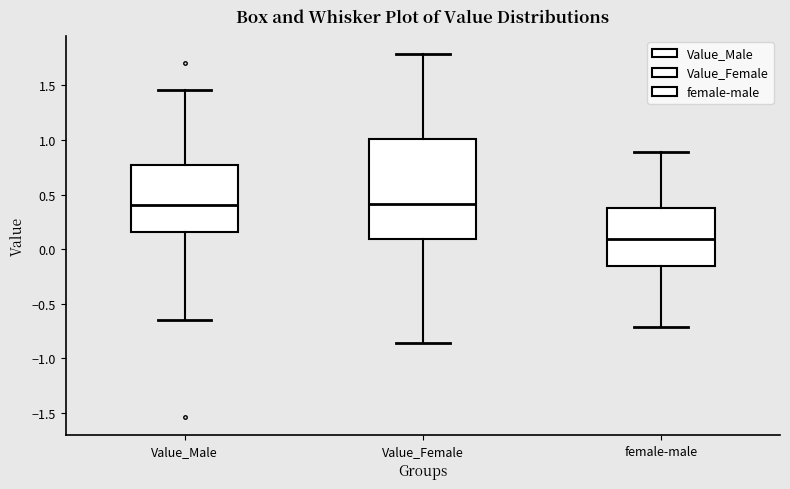

Which box's median line is the lowest?

female-male